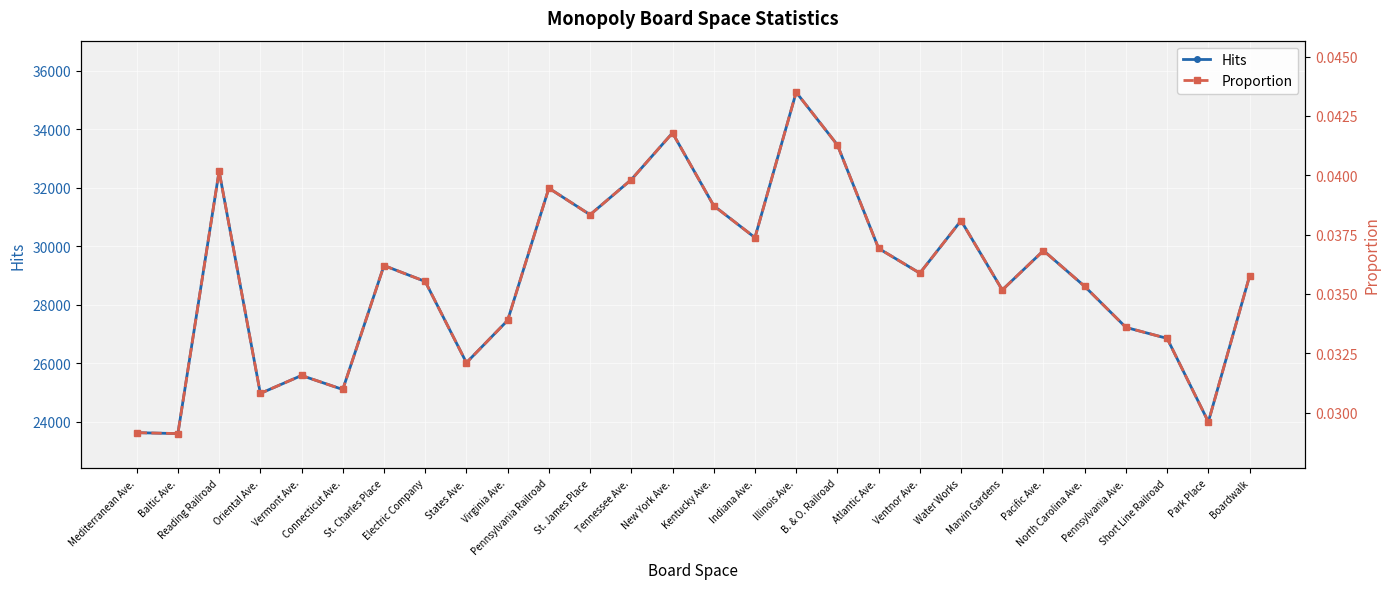

Does the chart display data point markers on the line(s)?

Yes